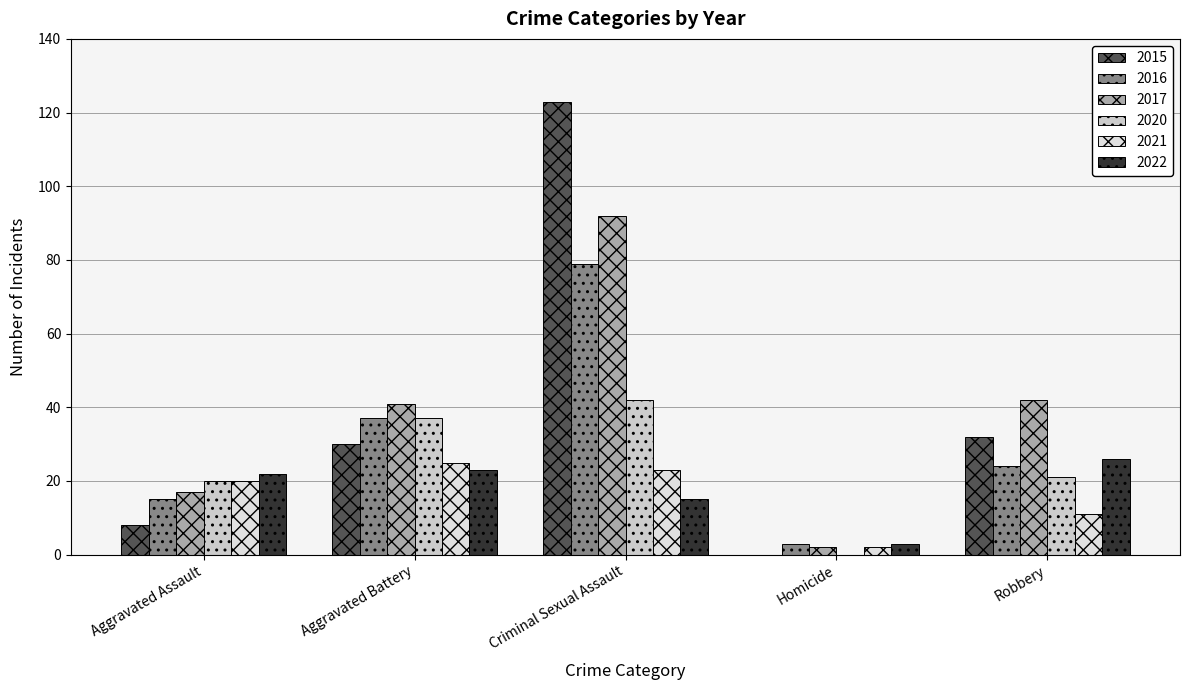

At which category is the sum across all series the highest?

Criminal Sexual Assault